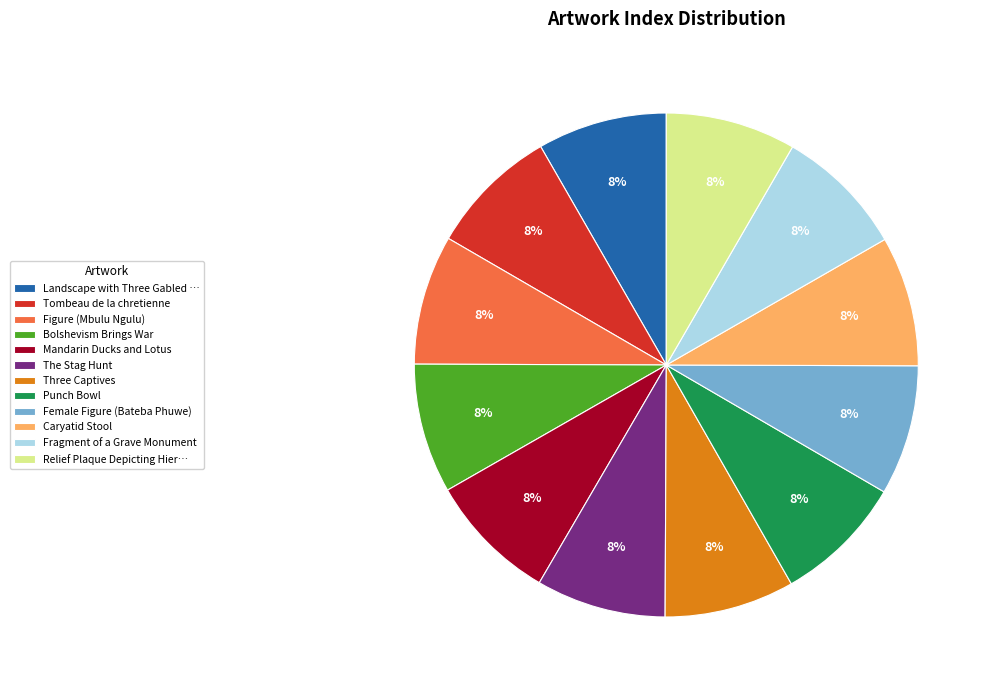

To the nearest percent, what is the combined percentage of Bolshevism Brings War and Tombeau de la chretienne?

17%